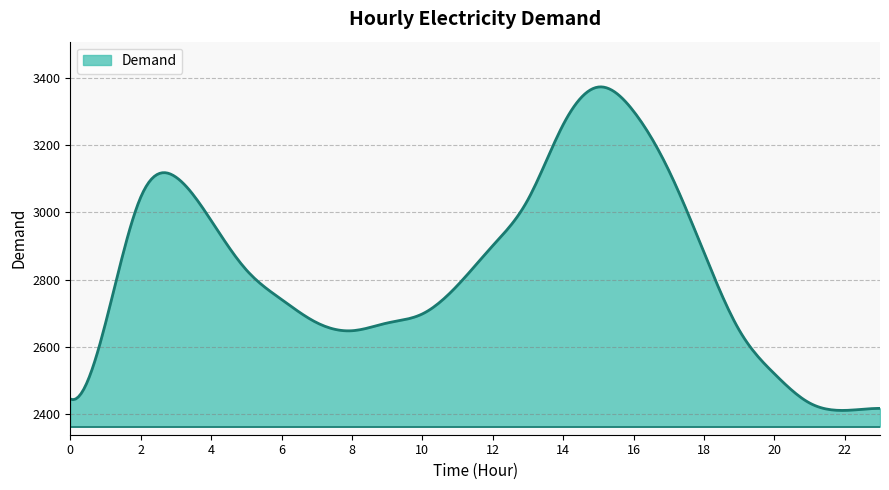

What is the maximum value shown in the chart?

3373.4